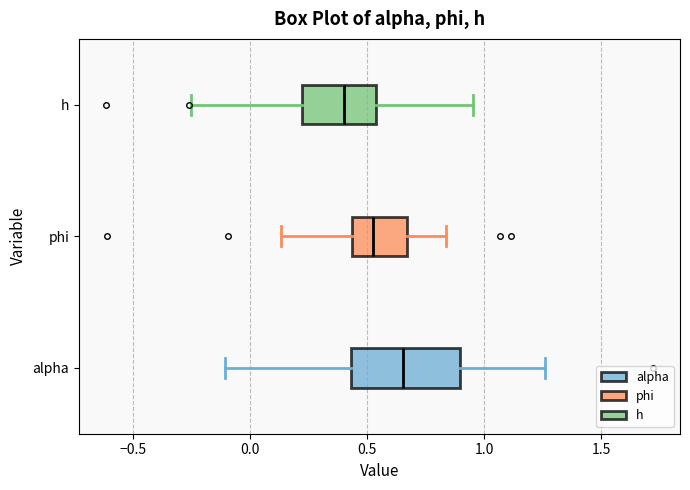

Reading bottom to top, read every box against the x-axis: the position of its median line, the range the box covers, and the ends of its whiskers. The values are not printed on the chart, so give them approximately, as read against the axis.

alpha: median 0.65, box 0.45 to 0.90, whiskers -0.10 to 1.25
phi: median 0.55, box 0.45 to 0.65, whiskers 0.15 to 0.85
h: median 0.40, box 0.20 to 0.55, whiskers -0.25 to 0.95